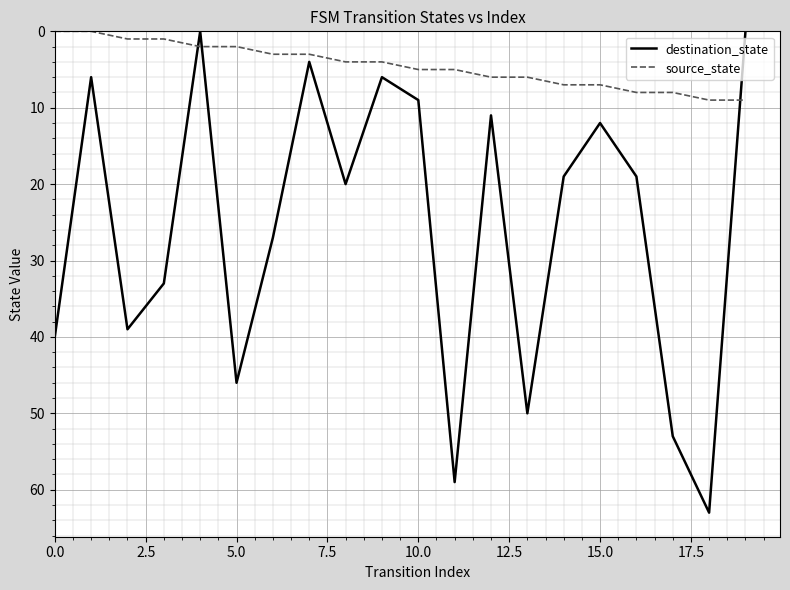

What are all the series names shown in the legend?

destination_state, source_state